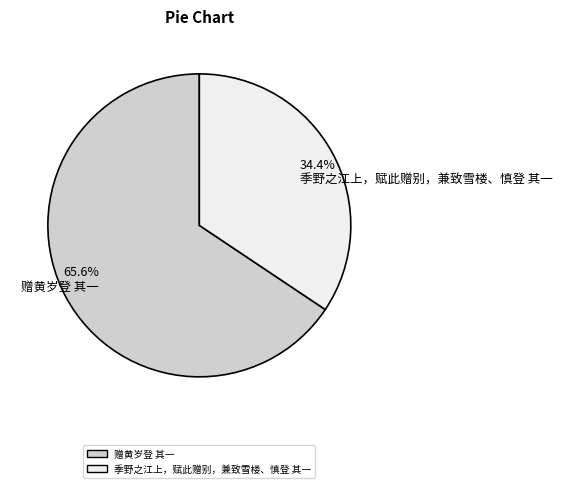

Combined, what portion of the pie is 赠黄岁登 其一 and 季野之江上，赋此赠别，兼致雪楼、慎登 其一?

100.0%